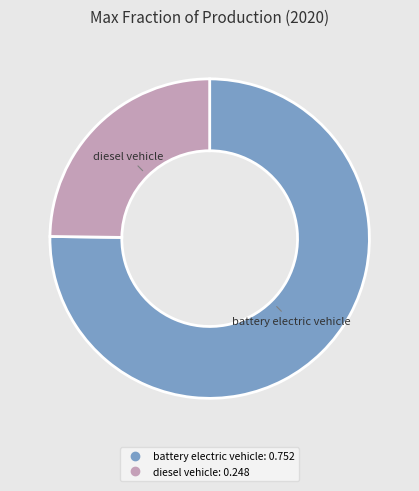

Is battery electric vehicle the majority of the pie?

Yes